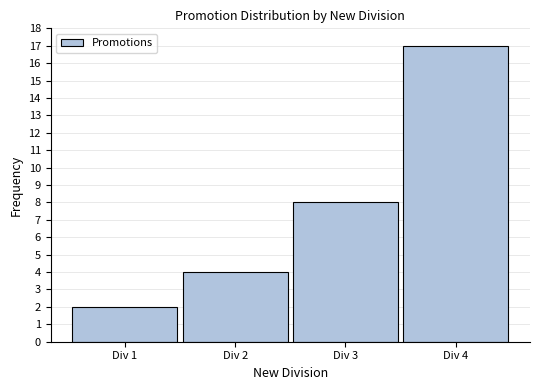

Reading left to right, transcribe all the data shown in this chart.

Div 1=2	Div 2=4	Div 3=8	Div 4=17